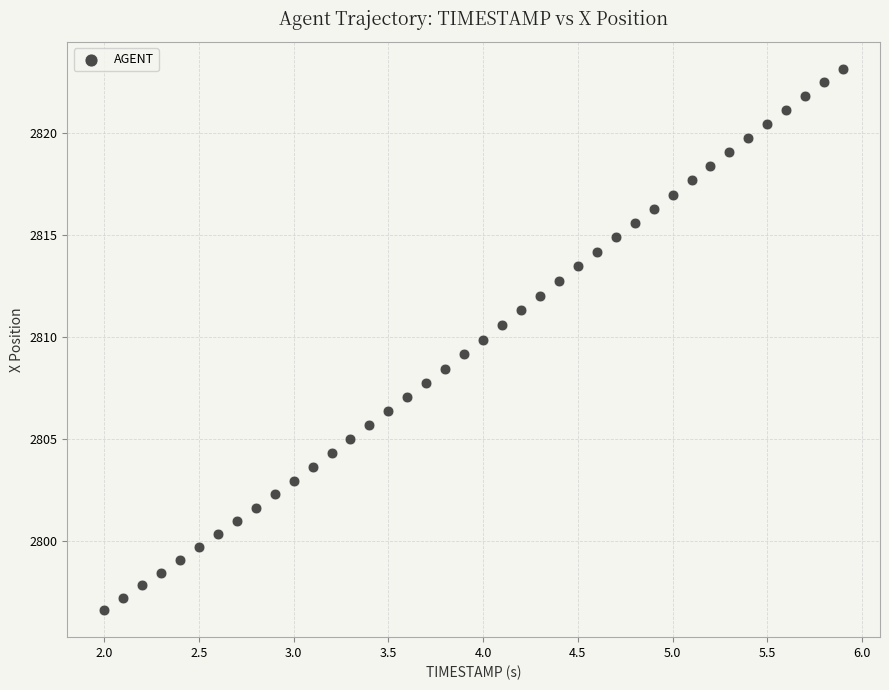

What is the range of Y values (max minus min)?

26.5